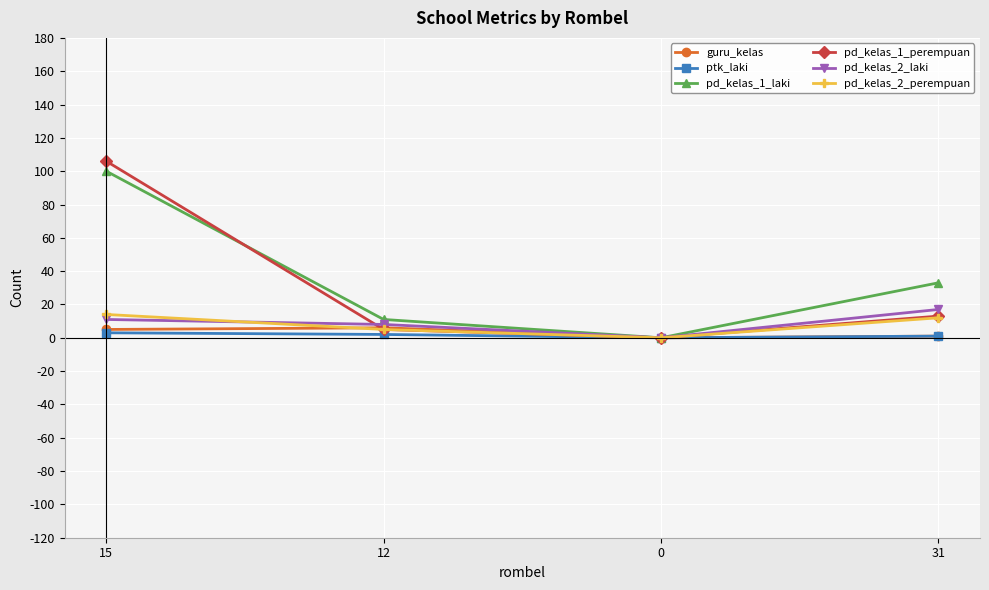

In ptk_laki, how many points are lower than both neighbors (excluding endpoints)?

1